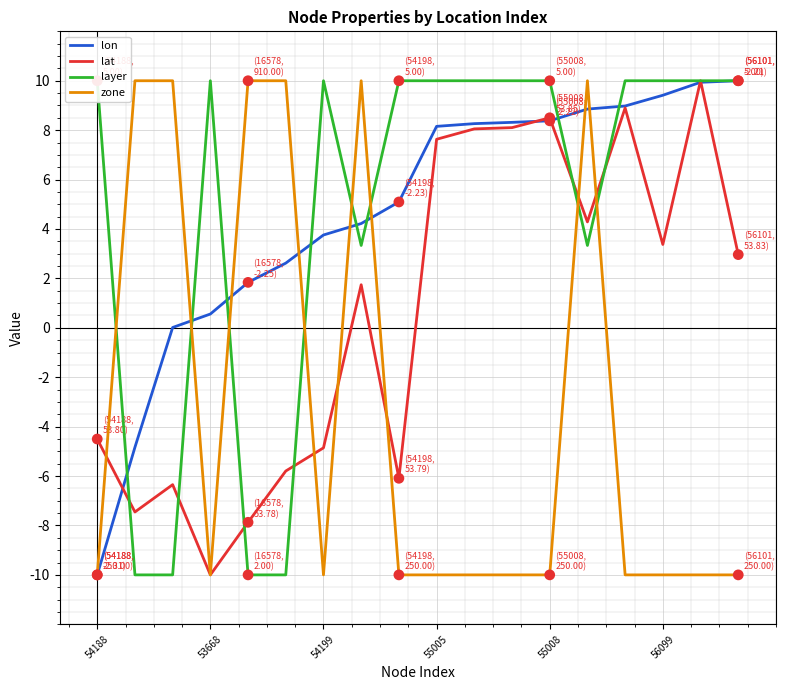

Which series has the largest total across all categories?

layer